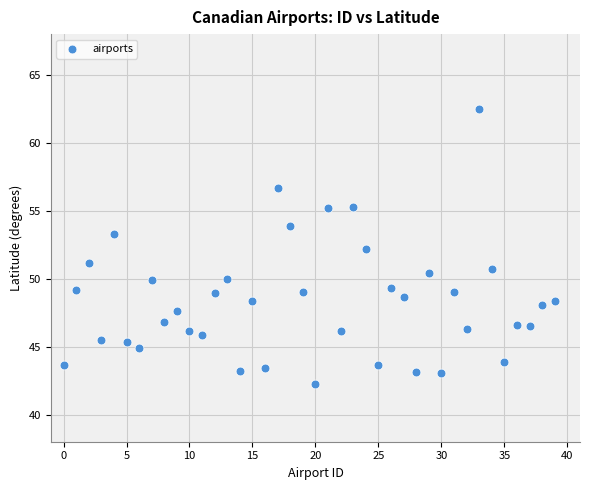

What is the range of Y values (max minus min)?

20.2